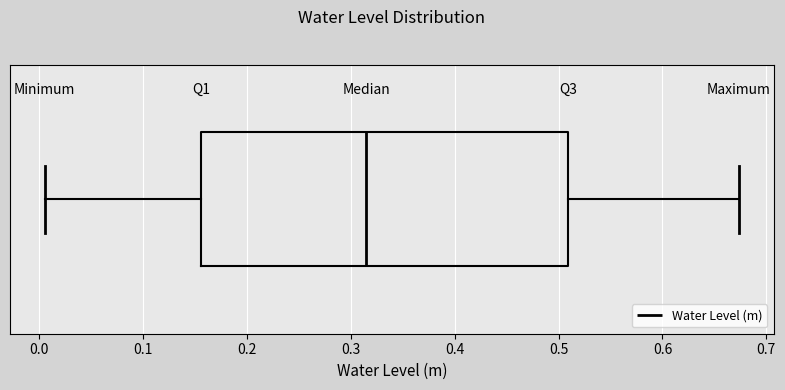

Where does the left whisker of the box end on the x-axis? The values are not printed on the chart, so give them approximately, as read against the axis.

0.01